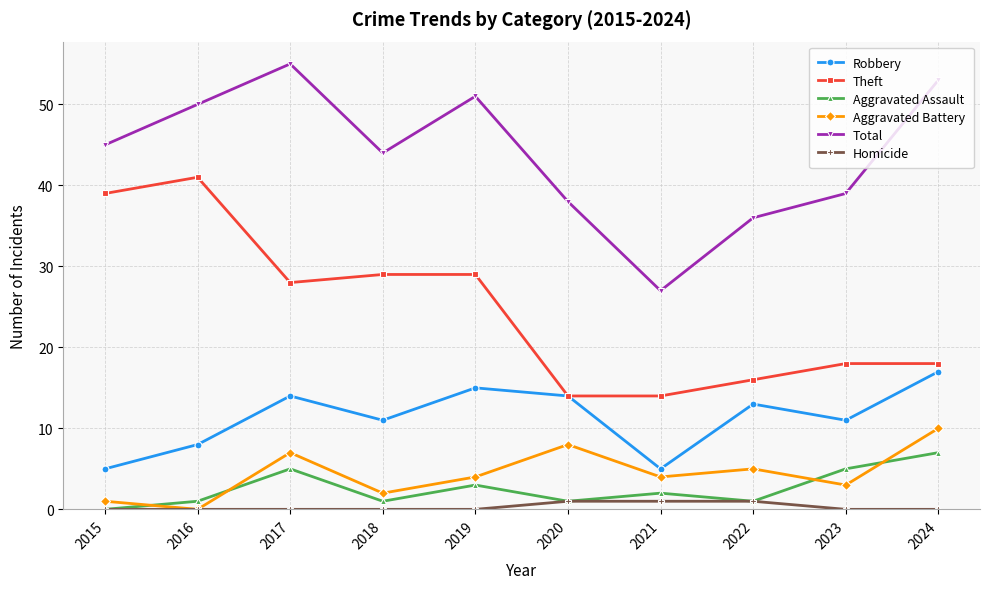

True or false: Robbery and Total intersect in this chart.

False